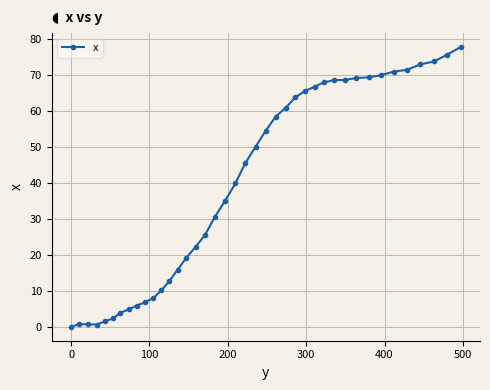

What is the sum of all values?

1566.5